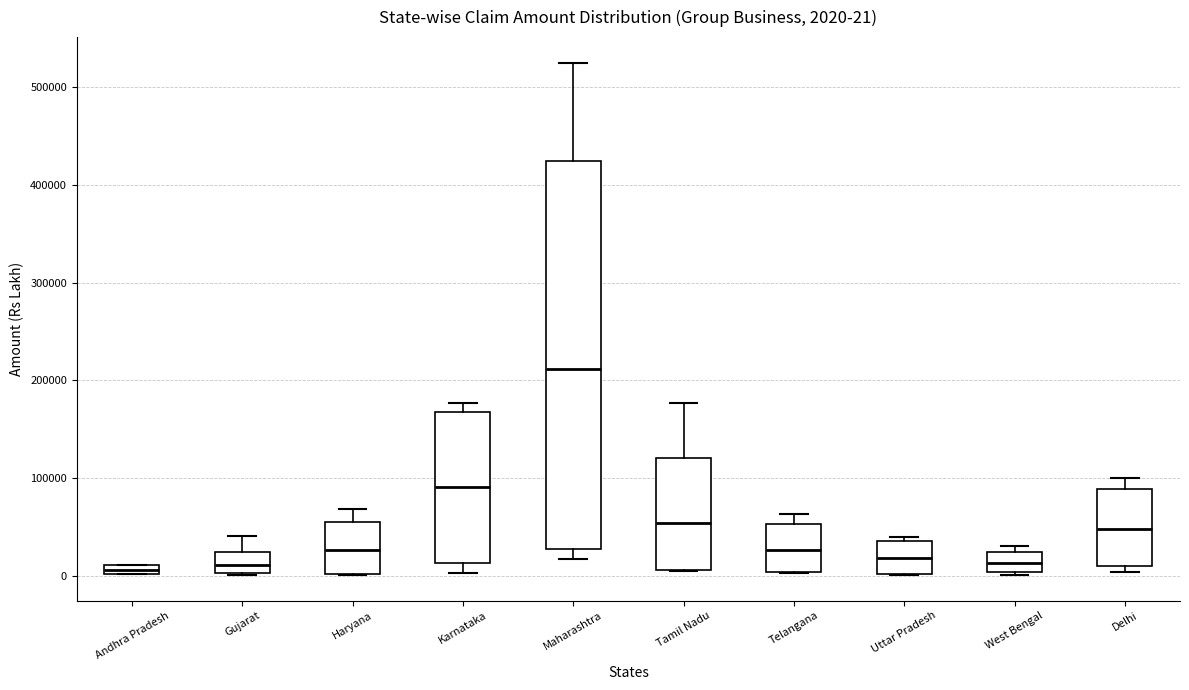

Which box is the tallest, from its lower edge to its upper edge?

Maharashtra